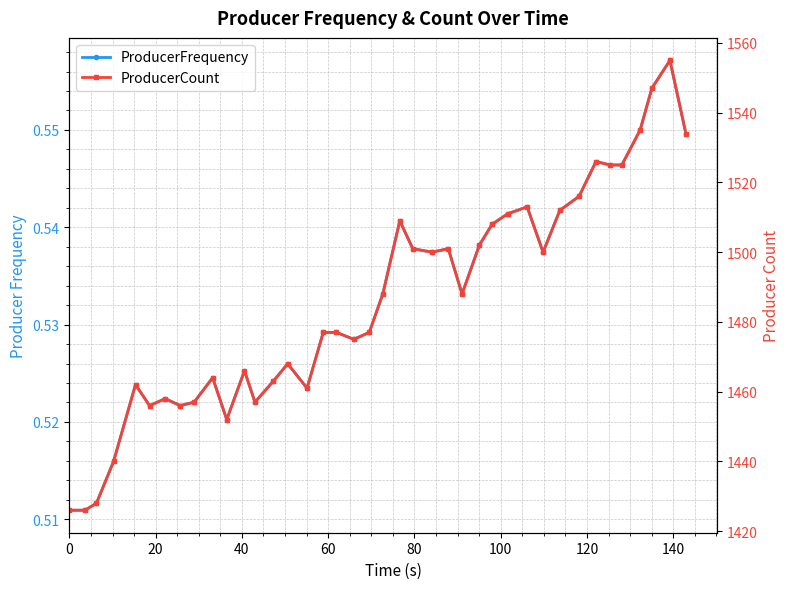

Does the chart display data point markers on the line(s)?

Yes